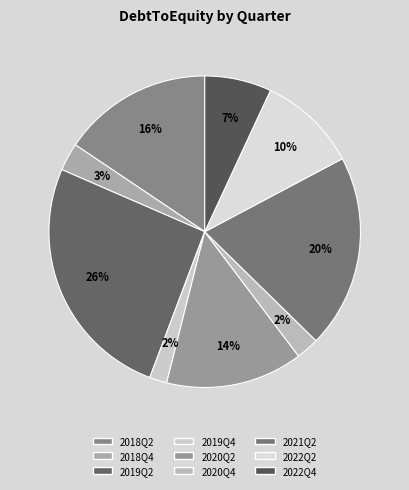

True or false: 2020Q2 accounts for 4% of the total.

False